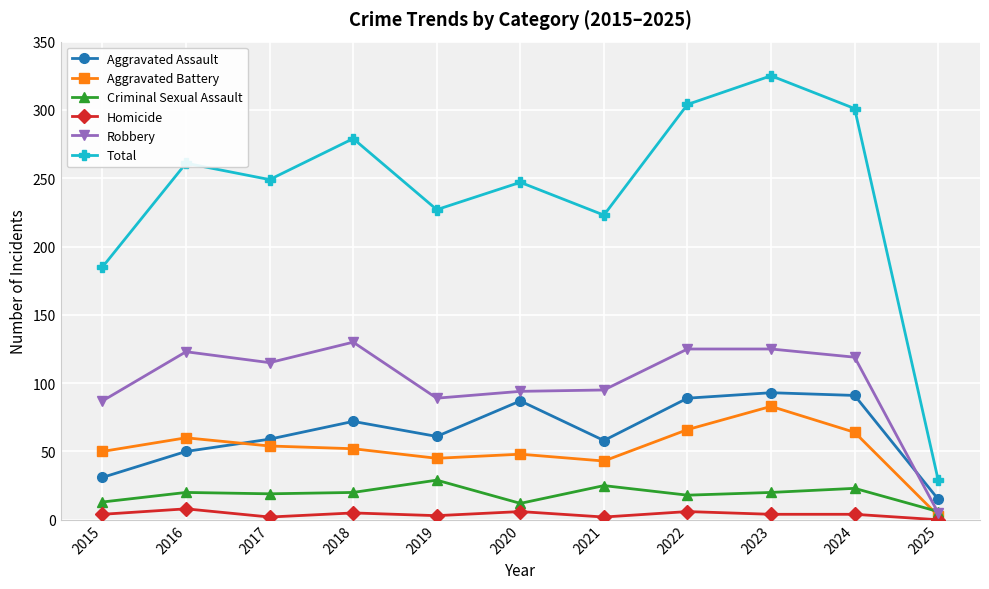

Between 2020 and 2023, which series saw the biggest shift?

Total